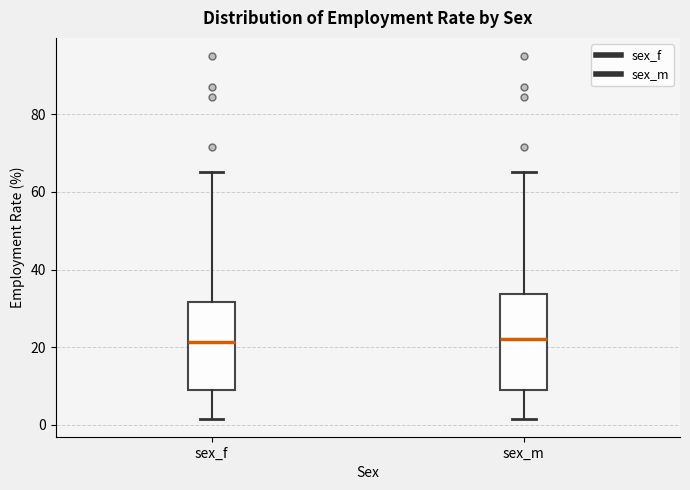

Reading left to right, read every box against the y-axis: the position of its median line, the range the box covers, and the ends of its whiskers. The values are not printed on the chart, so give them approximately, as read against the axis.

sex_f: median 22, box 8 to 32, whiskers 2 to 66
sex_m: median 22, box 8 to 34, whiskers 2 to 66